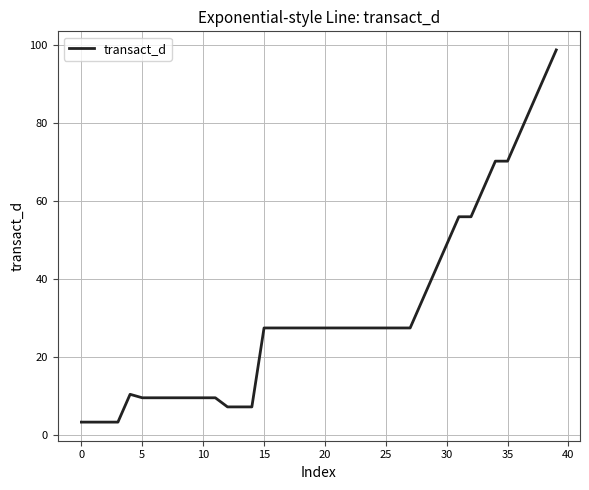

What is the difference between the maximum and minimum values?

95.6